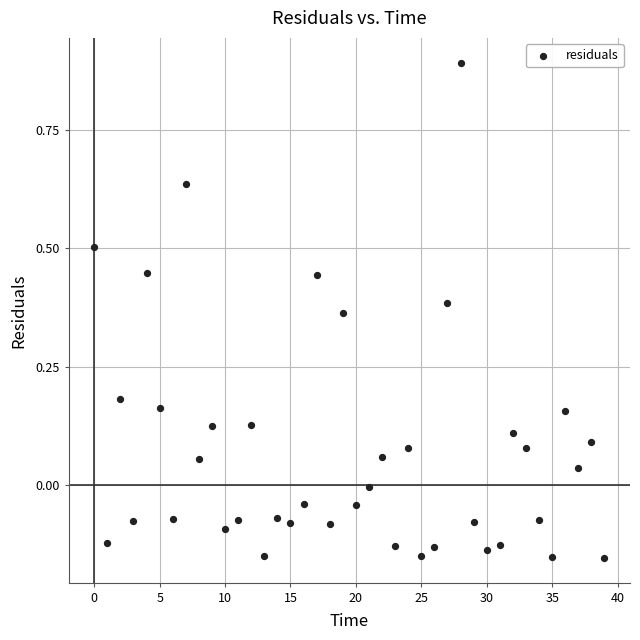

What is the range of Y values (max minus min)?

1.0